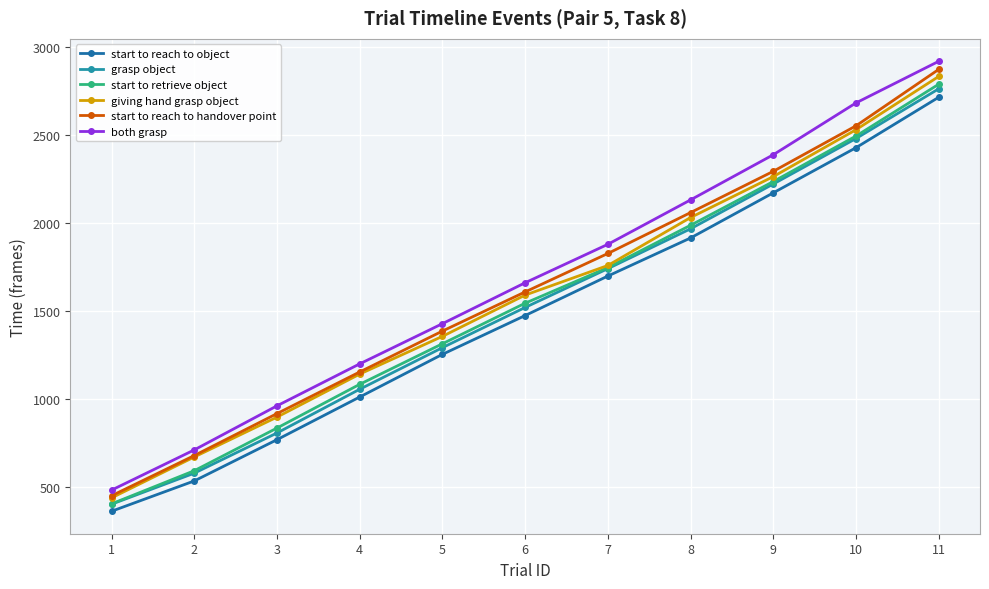

Reading right to left, list all the values displayed in this chart.

start to reach to object: 2713	2427	2171	1915	1699	1475	1255	1013	771	537	365
grasp object: 2761	2479	2221	1967	1741	1521	1293	1057	809	581	405
start to retrieve object: 2787	2493	2235	1987	1747	1545	1315	1085	837	595	407
giving hand grasp object: 2831	2529	2263	2031	1759	1591	1357	1143	899	673	441
start to reach to handover point: 2871	2551	2293	2059	1827	1609	1387	1155	919	681	453
both grasp: 2917	2681	2387	2131	1879	1661	1429	1201	963	713	485